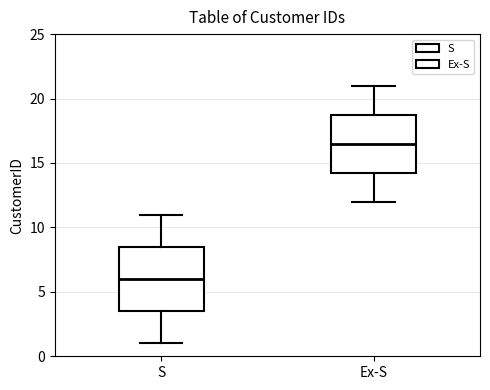

Which box has the highest median line?

Ex-S